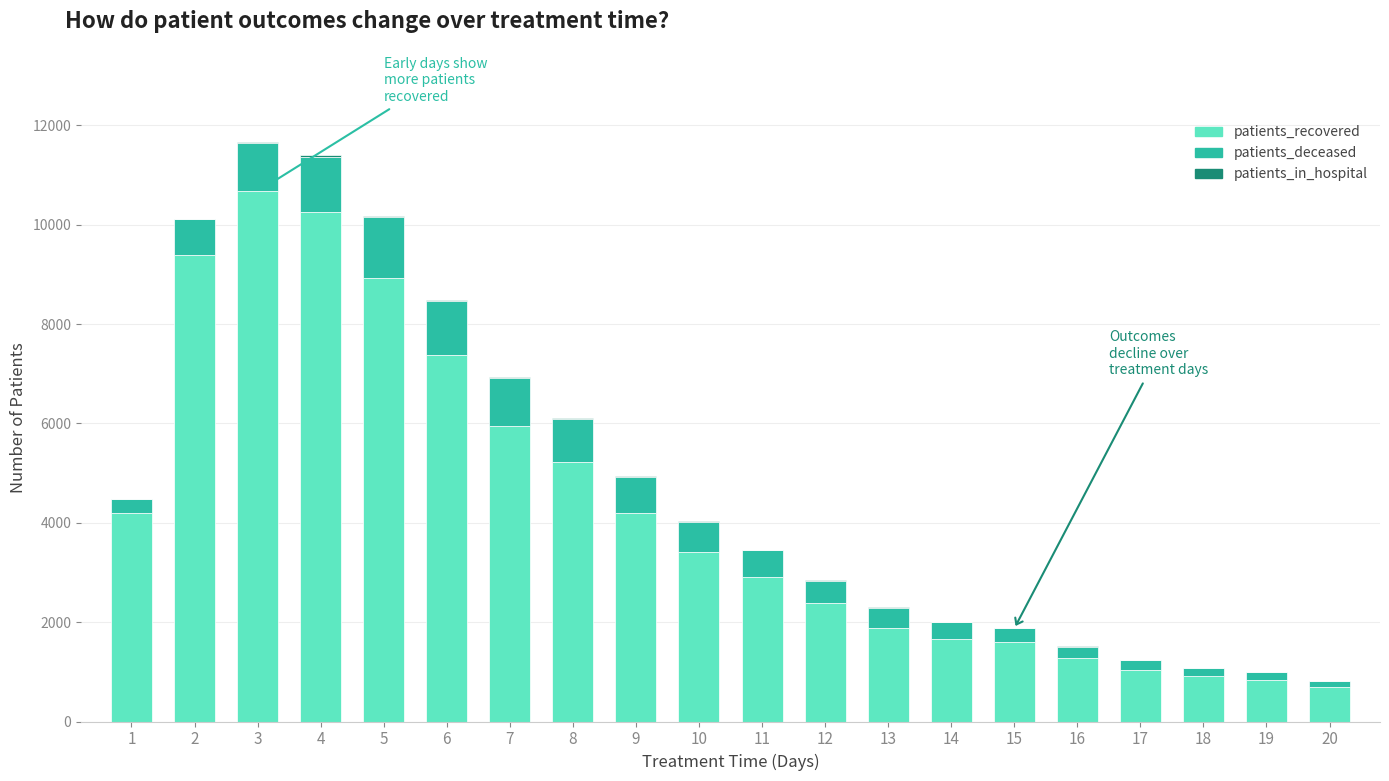

What is the maximum value for patients_recovered?

10670